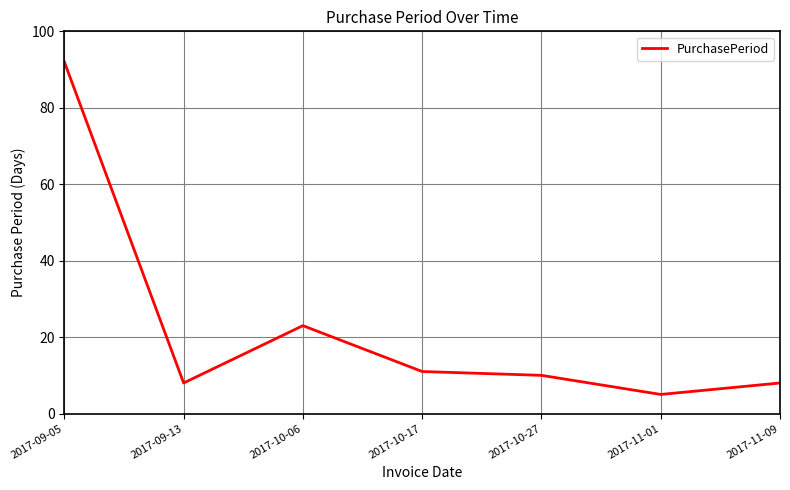

What is the difference between the second highest and minimum values?

18